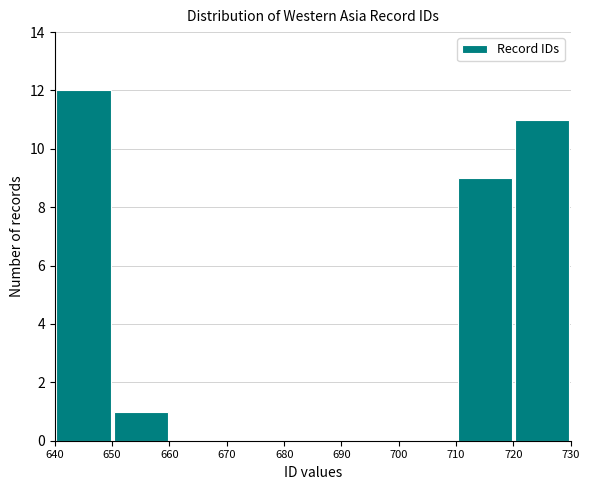

How tall is the bar that spans 650 to 660 on the x-axis? The values are not printed on the chart, so give them approximately, as read against the axis.

1